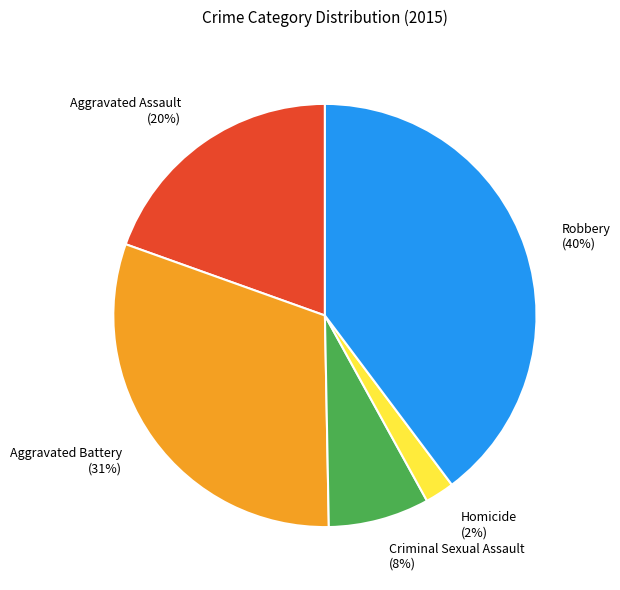

Which slice is the smallest?

Homicide